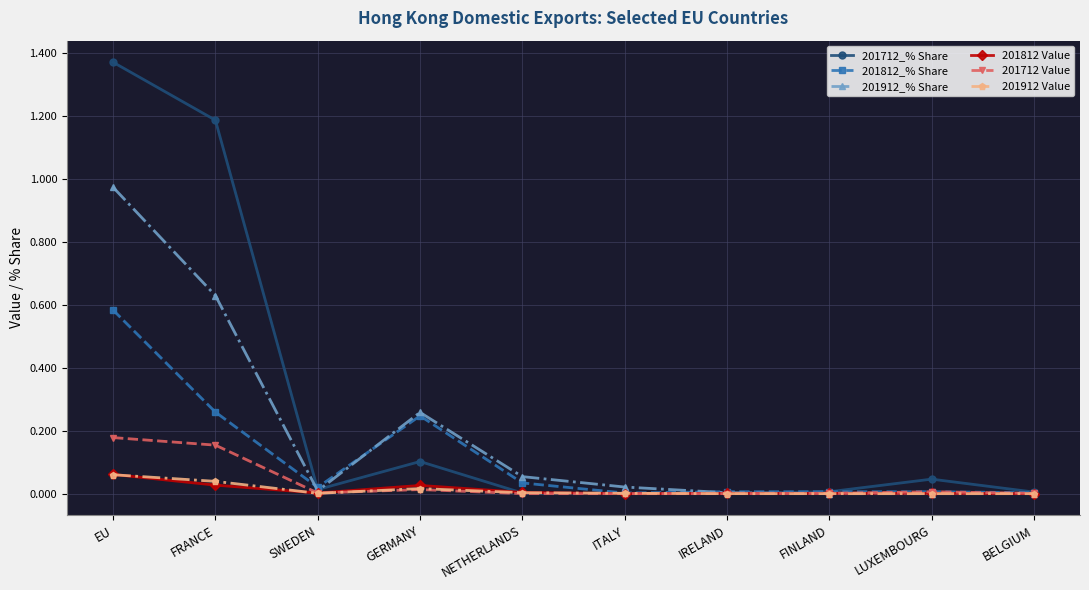

Does the chart display data point markers on the line(s)?

Yes